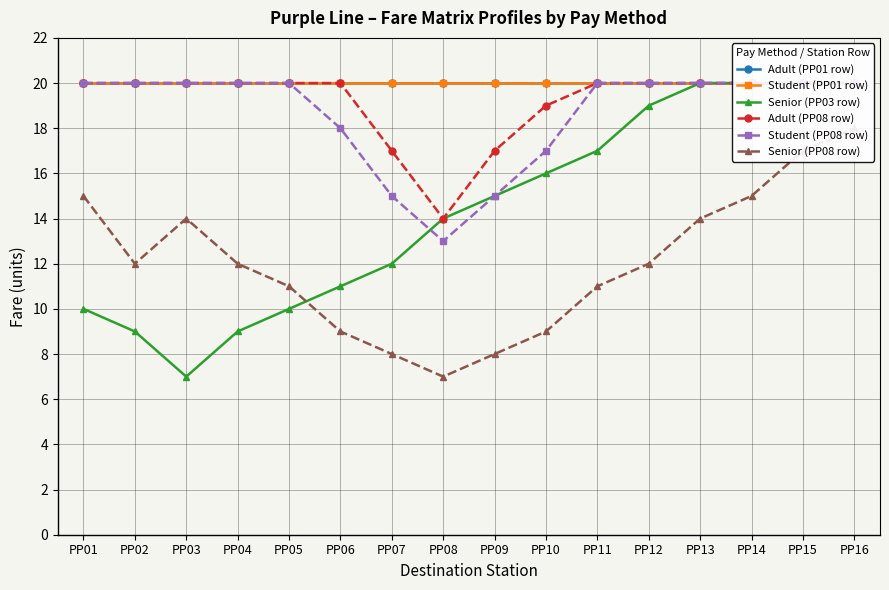

The value of Student (PP01 row) at PP01 is 8. True or false?

False